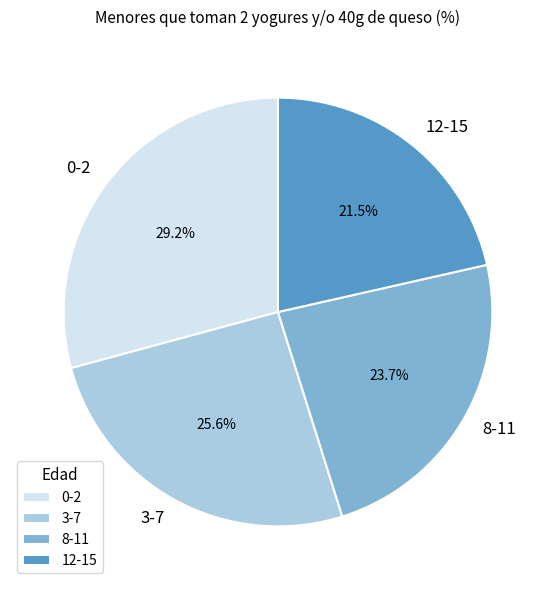

Do 8-11 and 12-15 together represent more than half of the pie?

No